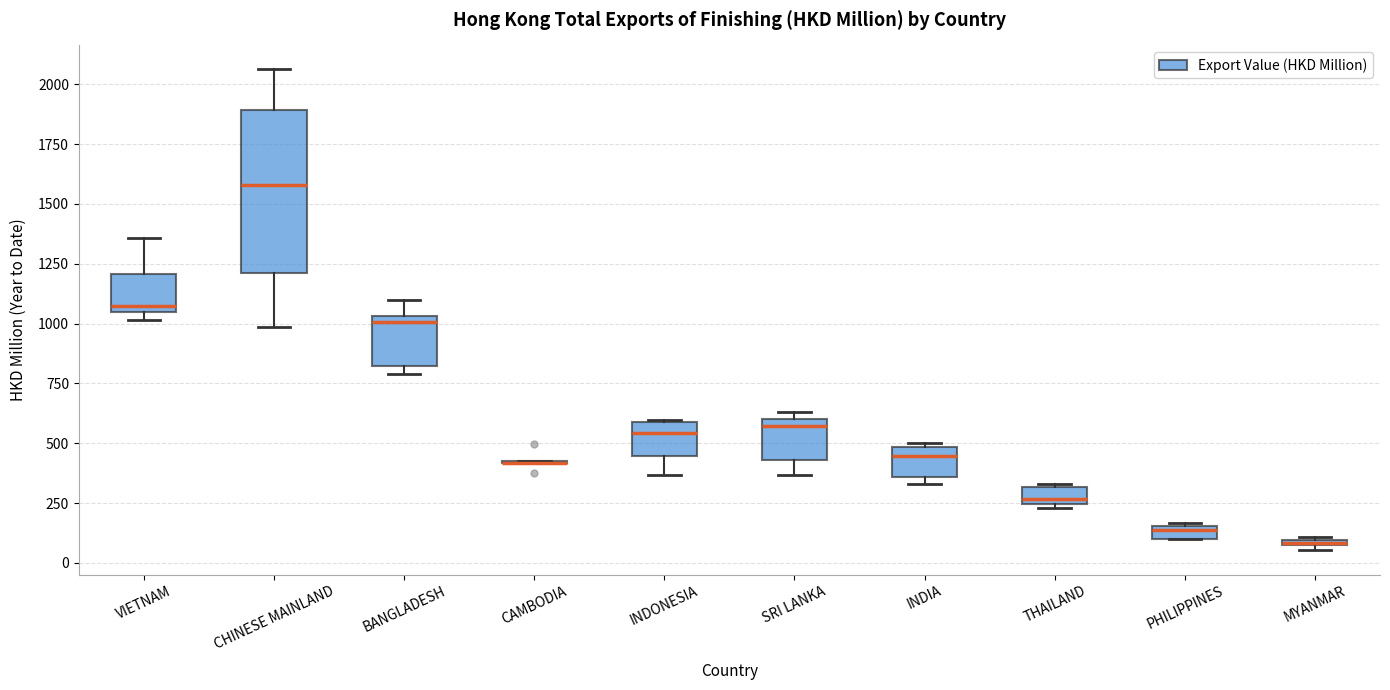

Where is the upper edge of the box for VIETNAM on the y-axis? The values are not printed on the chart, so give them approximately, as read against the axis.

1200